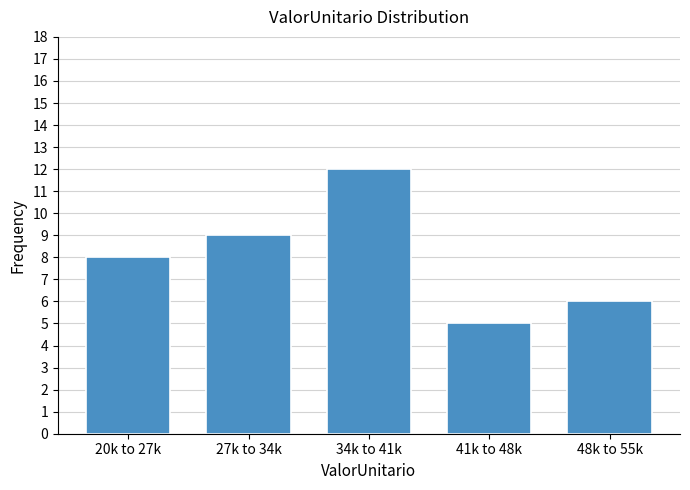

Reading left to right, extract all data points from this chart.

8	9	12	5	6